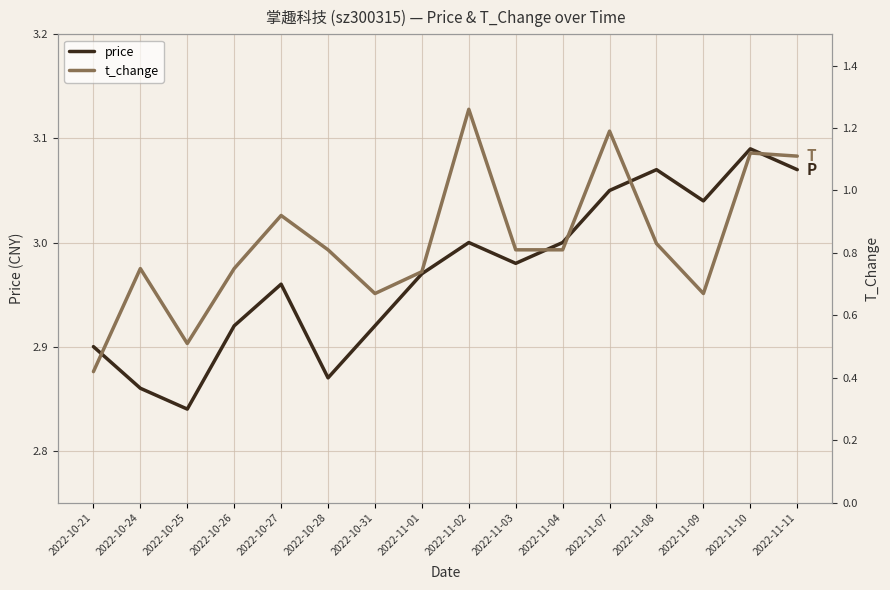

Which category has the highest value in the price series?

2022-11-10